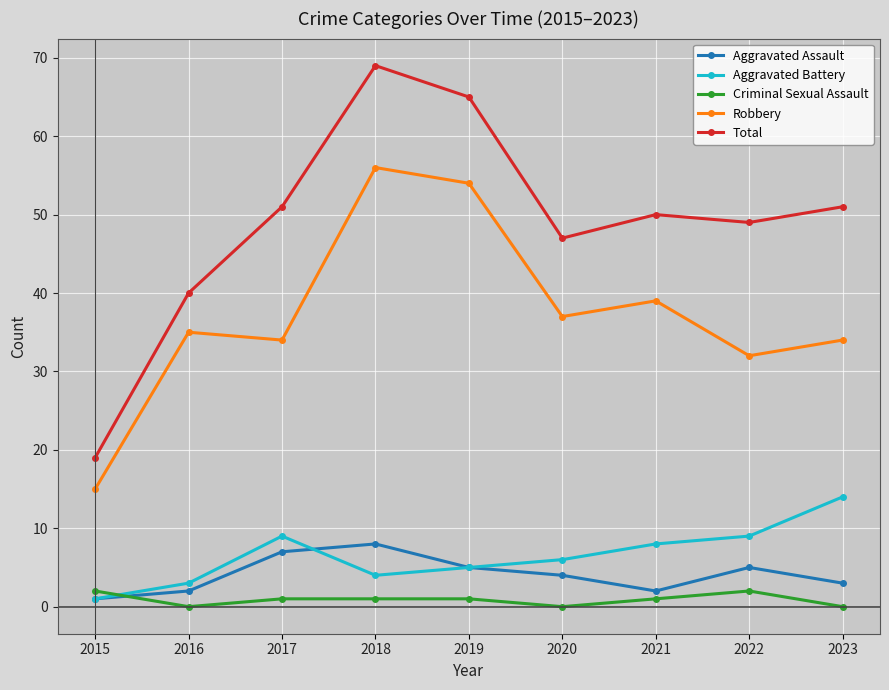

How many data points does each series have?

9